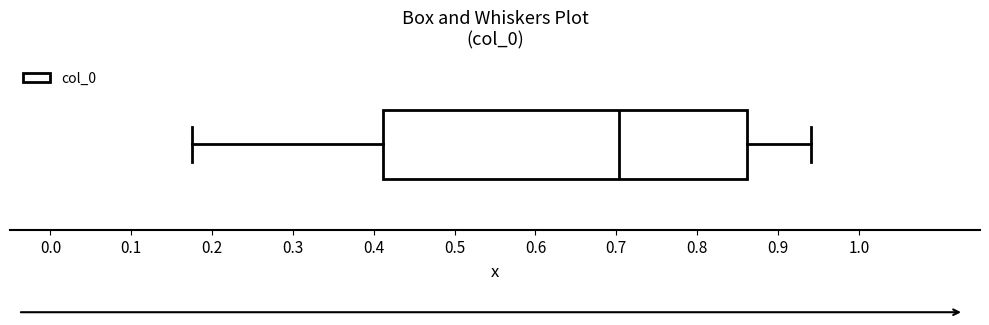

Read this box plot against the x-axis: the position of the median line, the range covered by the box, and the ends of both whiskers. The values are not printed on the chart, so give them approximately, as read against the axis.

median 0.70, box 0.41 to 0.86, whiskers 0.18 to 0.94